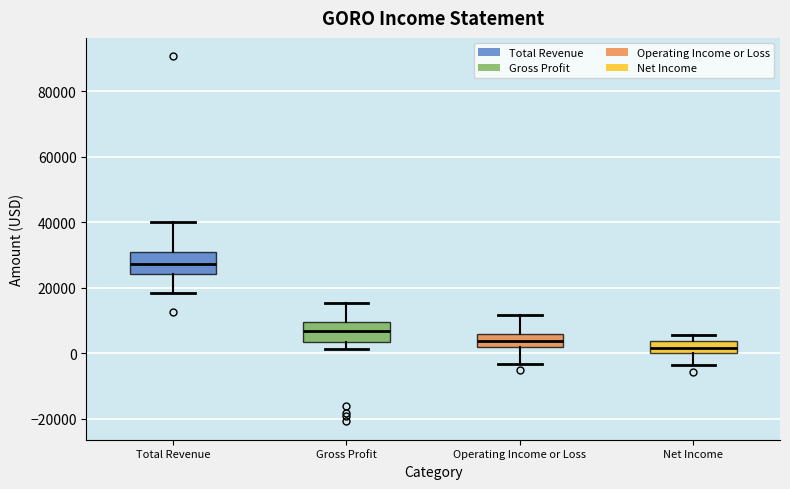

Reading left to right, read every box against the y-axis: the position of its median line, the range the box covers, and the ends of its whiskers. The values are not printed on the chart, so give them approximately, as read against the axis.

Total Revenue: median 28000, box 24000 to 30000, whiskers 18000 to 40000
Gross Profit: median 6000, box 4000 to 10000, whiskers 2000 to 16000
Operating Income or Loss: median 4000, box 2000 to 6000, whiskers -4000 to 12000
Net Income: median 2000, box 0 to 4000, whiskers -4000 to 6000